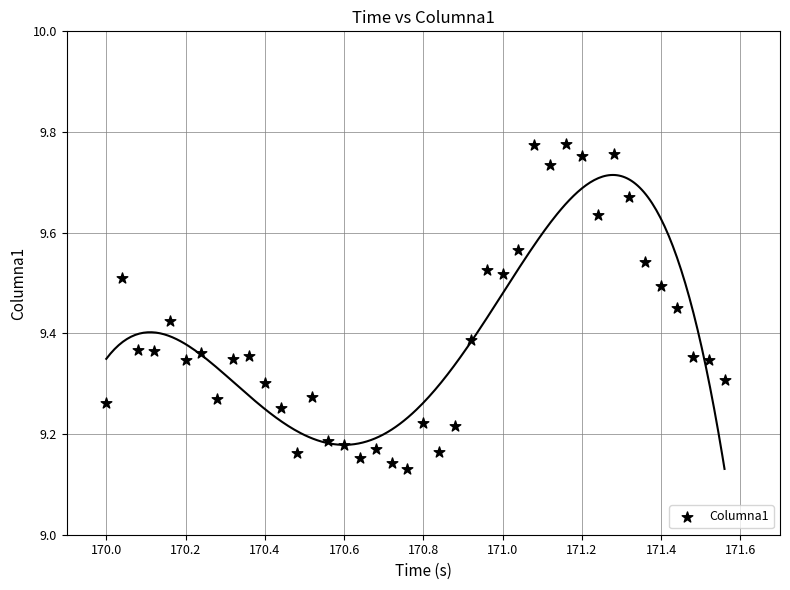

What is the range of Y values (max minus min)?

0.6